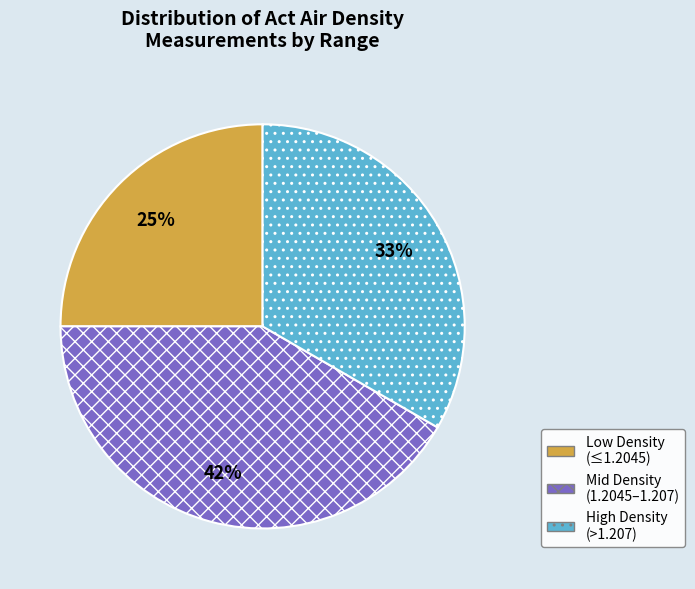

Is it true that Low Density (≤1.2045) is 15% of the pie?

False